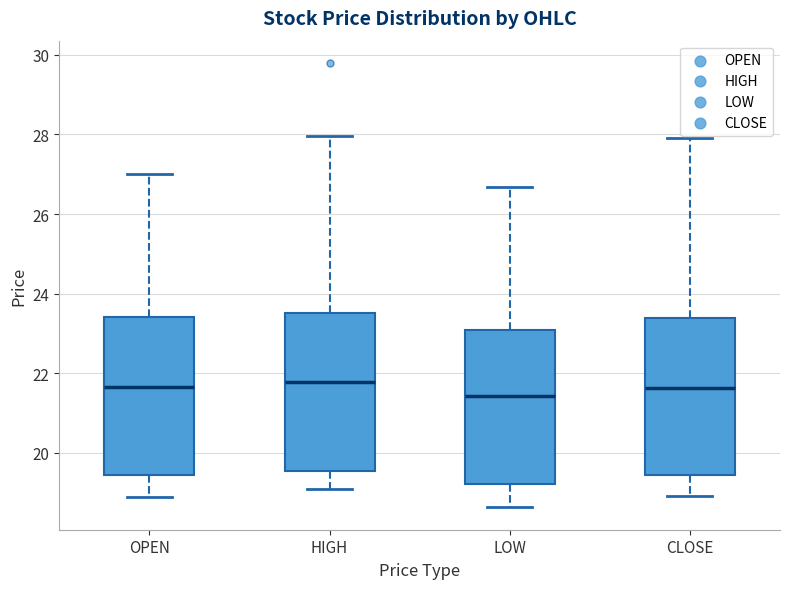

Reading left to right, read every box against the y-axis: the position of its median line, the range the box covers, and the ends of its whiskers. The values are not printed on the chart, so give them approximately, as read against the axis.

OPEN: median 21.6, box 19.4 to 23.4, whiskers 18.8 to 27.0
HIGH: median 21.8, box 19.6 to 23.6, whiskers 19.0 to 28.0
LOW: median 21.4, box 19.2 to 23.0, whiskers 18.6 to 26.6
CLOSE: median 21.6, box 19.4 to 23.4, whiskers 19.0 to 28.0